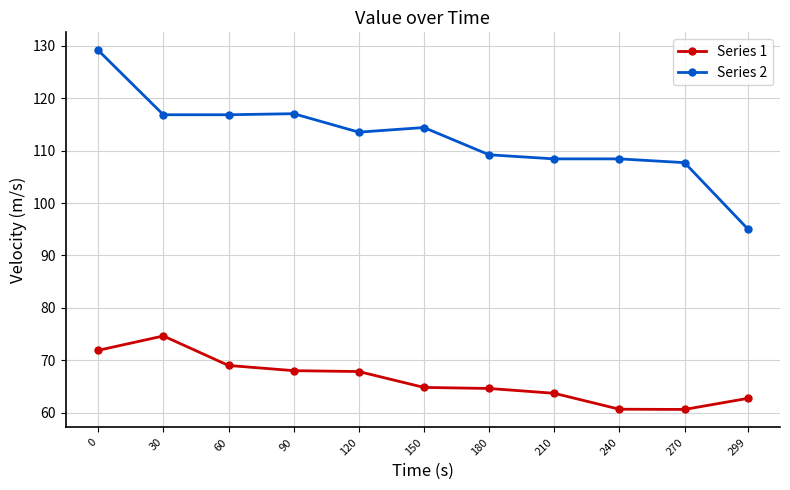

Is it true that Series 2 equals 191.7 at 150?

False